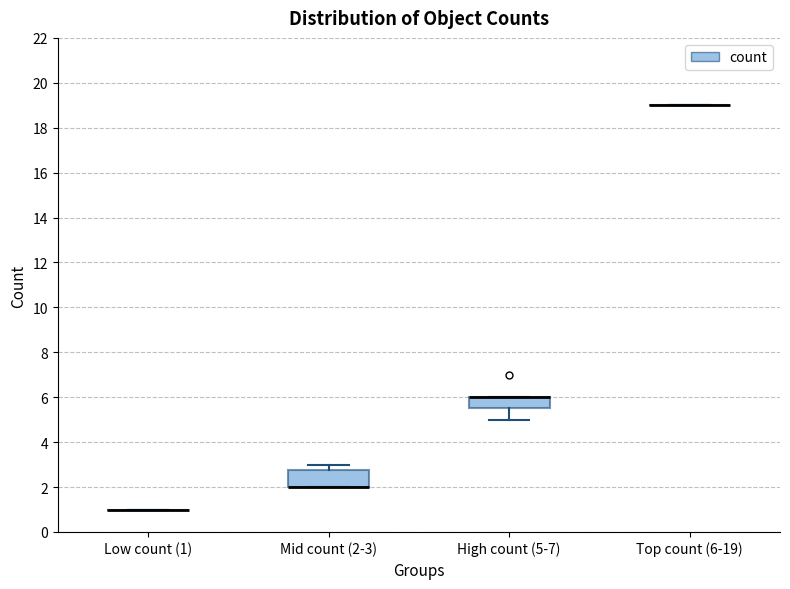

Reading left to right, read every box against the y-axis: the position of its median line, the range the box covers, and the ends of its whiskers. The values are not printed on the chart, so give them approximately, as read against the axis.

Low count (1): box collapsed to a line at 1.0, whiskers 1.0 to 1.0
Mid count (2-3): median 2.0 (drawn on the box's lower edge), box 2.0 to 2.8, whiskers 2.0 to 3.0
High count (5-7): median 6.0 (drawn on the box's upper edge), box 5.6 to 6.0, whiskers 5.0 to 6.0
Top count (6-19): box collapsed to a line at 19.0, whiskers 19.0 to 19.0